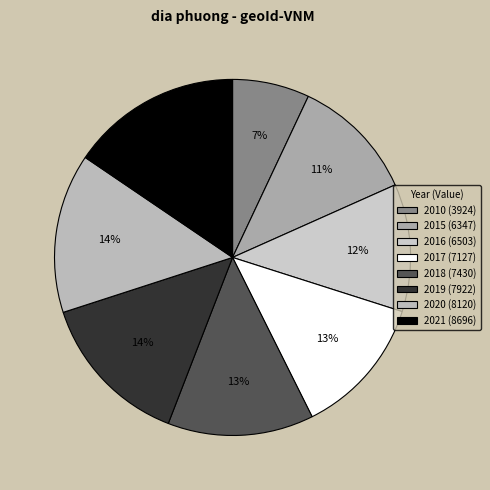

Which slice is the largest?

2021